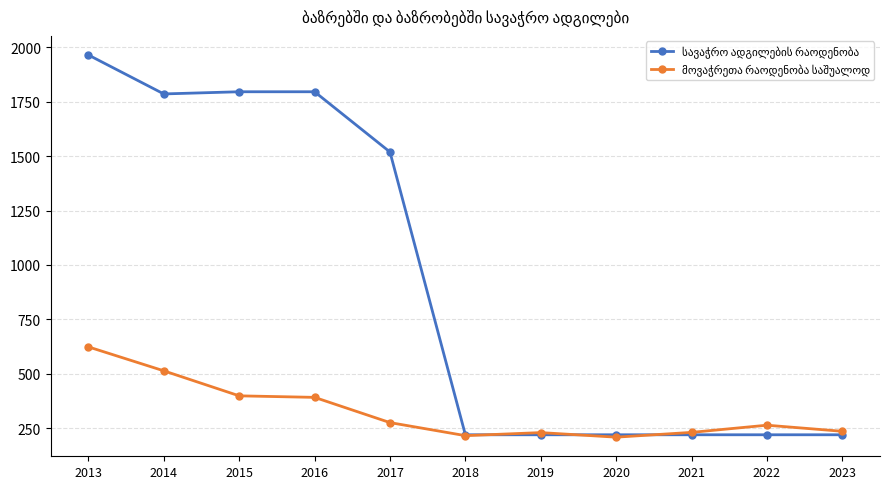

What is the difference between the highest and lowest values at 2015?

1398